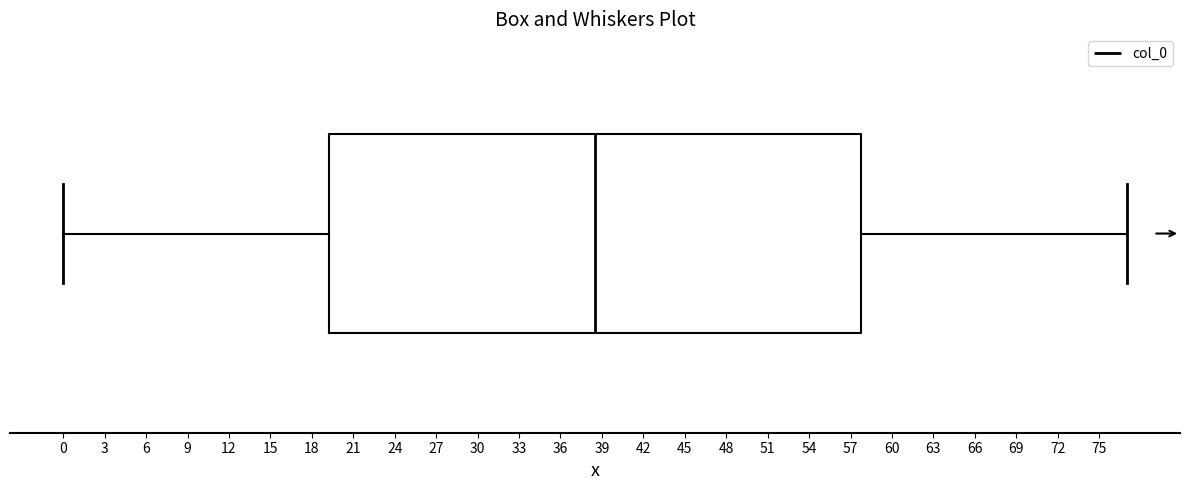

Transcribe this box plot: give where the median line is, the range the box spans, and where the two whiskers end, as read against the x-axis. The values are not printed on the chart, so give them approximately, as read against the axis.

median 38.5, box 19.5 to 58.0, whiskers 0.0 to 77.0